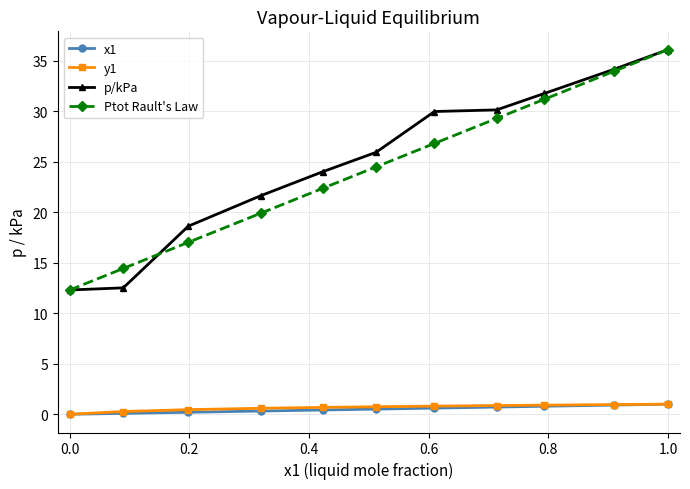

Does the chart display data point markers on the line(s)?

Yes